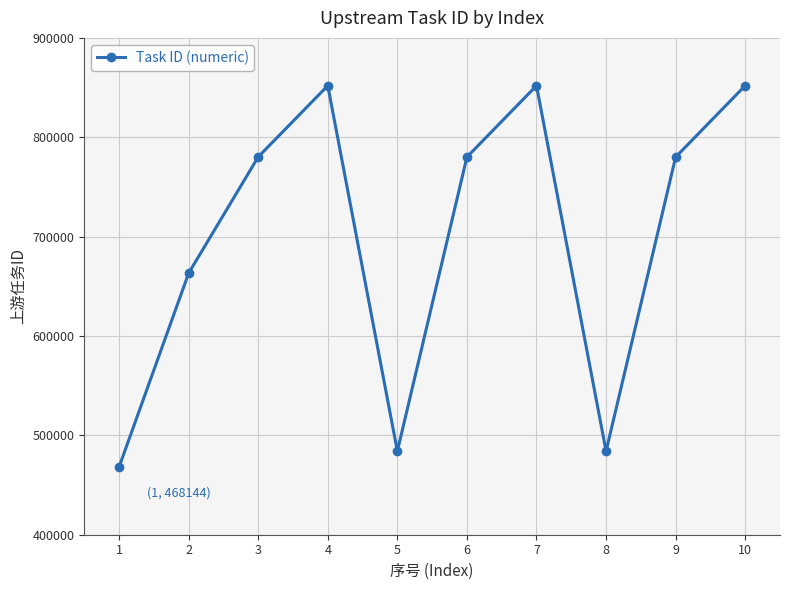

At which category does the data reach its first local valley?

5